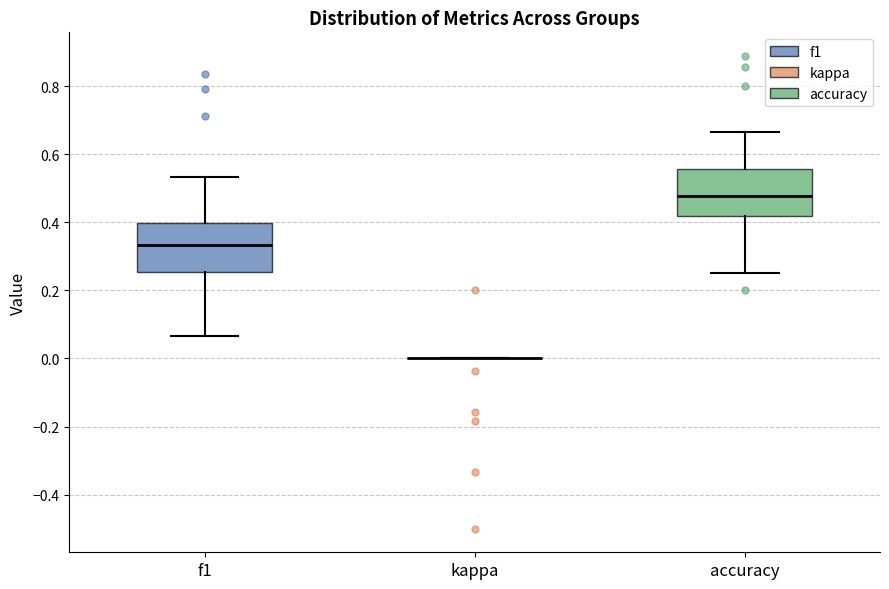

Reading left to right, transcribe this box plot: for each box, give where its median line is, the range the box spans, and where its two whiskers end, as read against the y-axis. The values are not printed on the chart, so give them approximately, as read against the axis.

f1: median 0.34, box 0.26 to 0.40, whiskers 0.06 to 0.54
kappa: box collapsed to a line at 0.00, whiskers 0.00 to 0.00
accuracy: median 0.48, box 0.42 to 0.56, whiskers 0.26 to 0.66